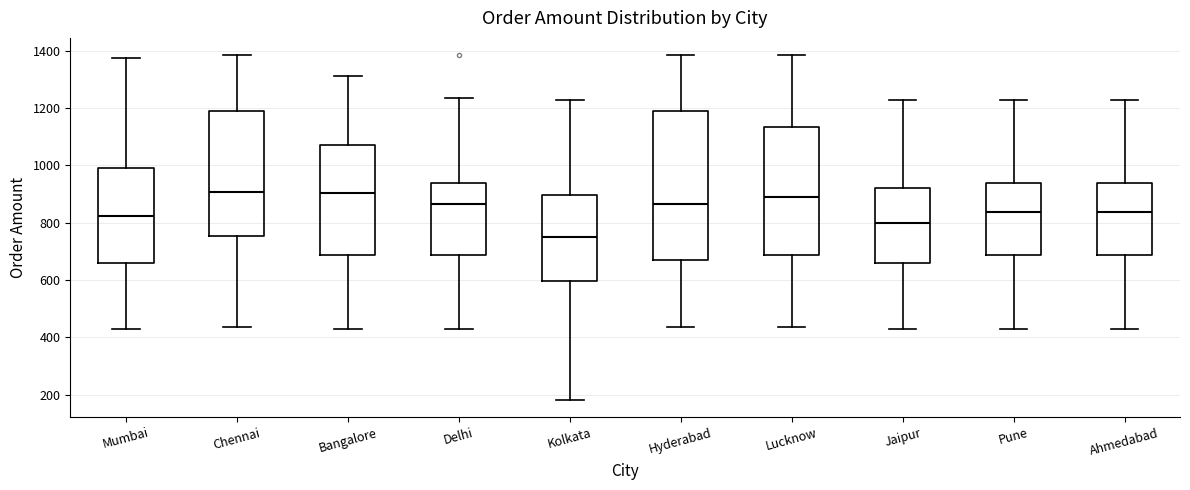

Which box is the tallest, from its lower edge to its upper edge?

Hyderabad